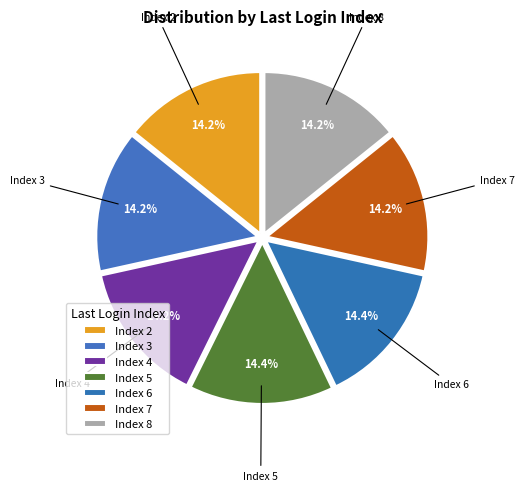

Is there any slice that represents more than half of the pie?

No